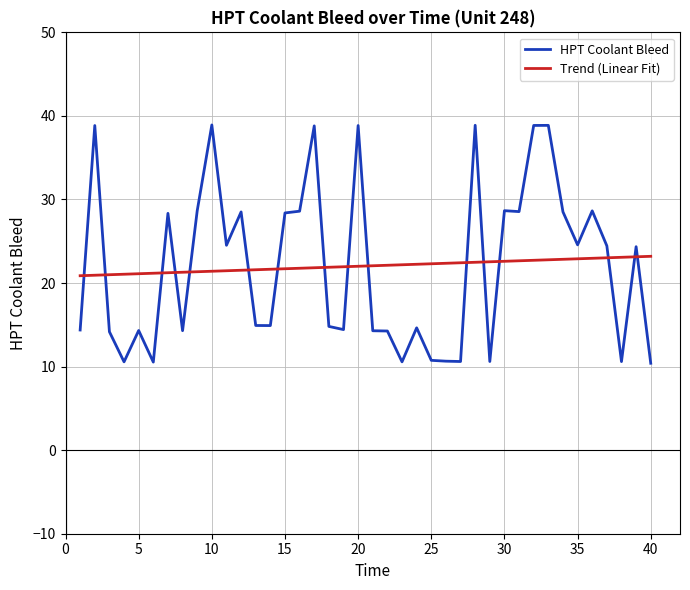

What is the difference between the maximum and minimum values in the Trend (Linear Fit) series?

2.3